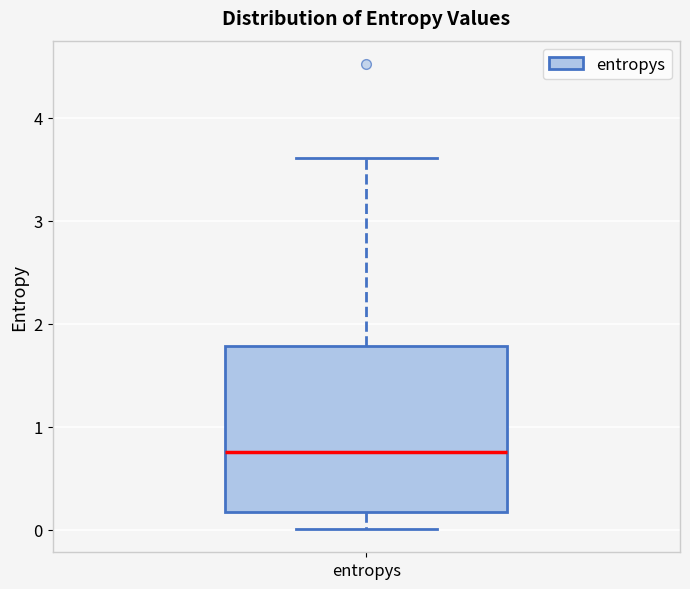

Where does the median line of the box for entropys sit on the y-axis? The values are not printed on the chart, so give them approximately, as read against the axis.

0.8